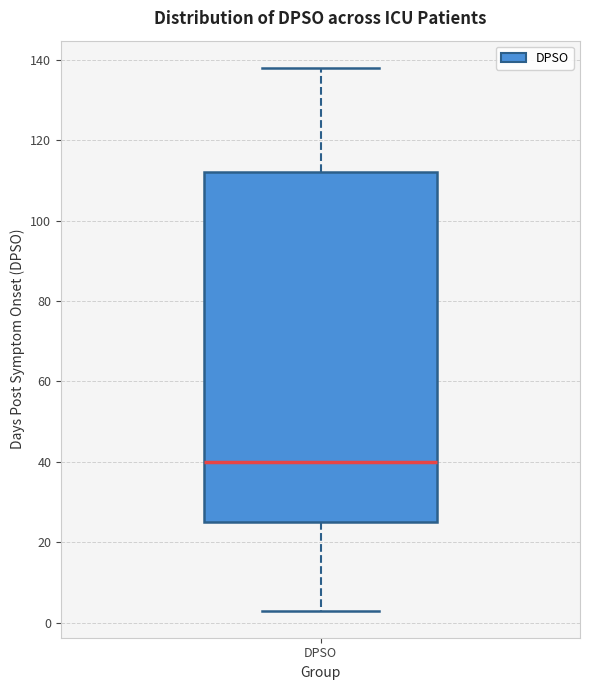

Read this box plot against the y-axis: the position of the median line, the range covered by the box, and the ends of both whiskers. The values are not printed on the chart, so give them approximately, as read against the axis.

median 40, box 26 to 112, whiskers 4 to 138